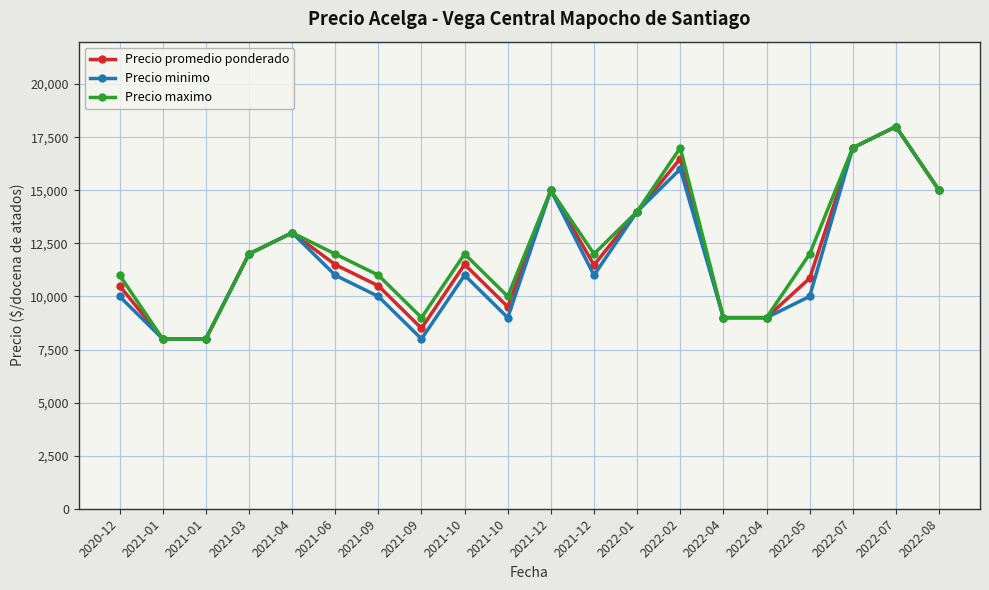

What is the approximate value of Precio promedio ponderado at 2021-03?

12000